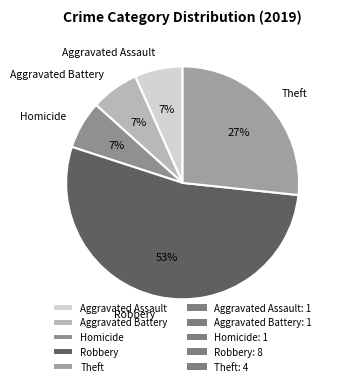

Count the number of slices in the pie.

5